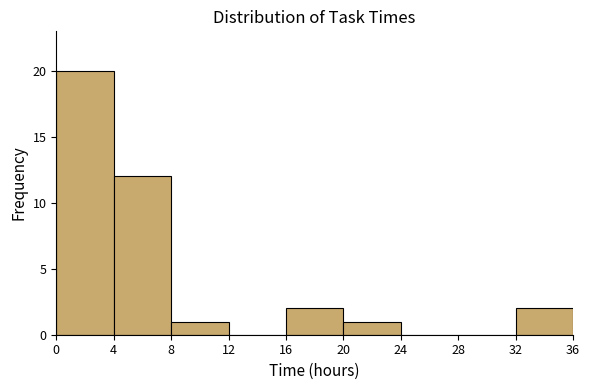

Reading left to right, transcribe this chart: for each bar, give the range it covers on the x-axis and its height. The values are not printed on the chart, so give them approximately, as read against the axis.

0 to 4: 20
4 to 8: 12
8 to 12: 1
12 to 16: 0
16 to 20: 2
20 to 24: 1
24 to 28: 0
28 to 32: 0
32 to 36: 2